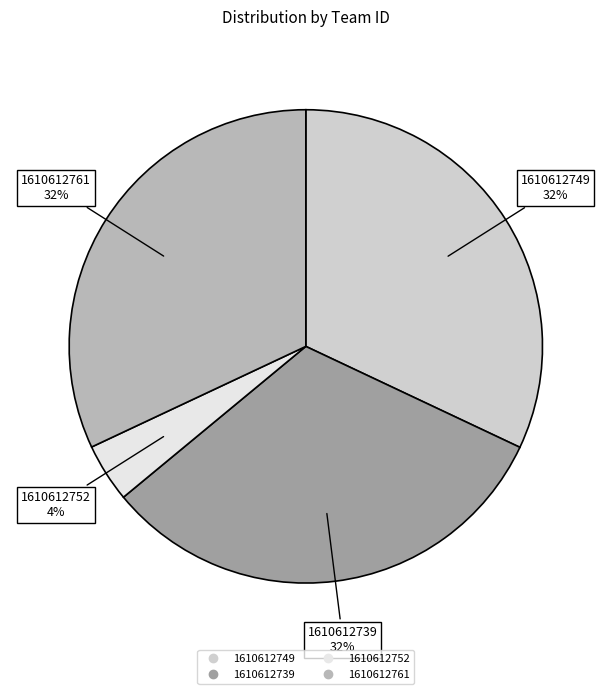

Which slice is the smallest?

1610612752